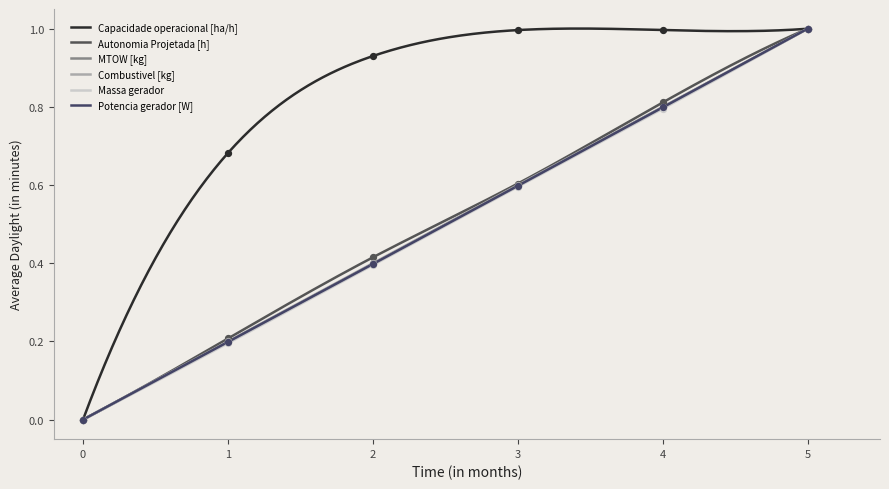

Which series has the largest total across all categories?

Capacidade operacional [ha/h]